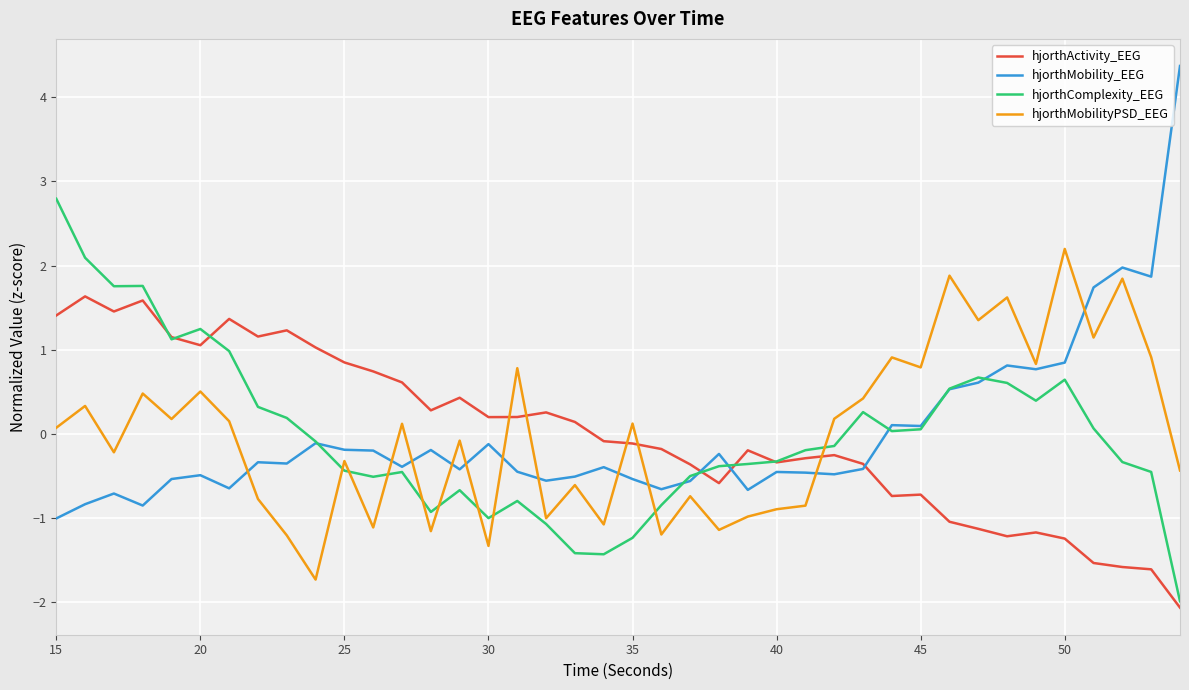

Which series has the largest range (max minus min)?

hjorthMobility_EEG